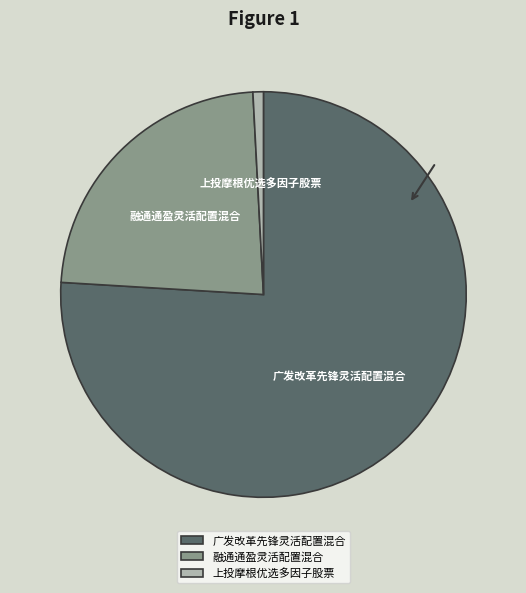

True or false: 融通通盈灵活配置混合 accounts for 8% of the total.

False